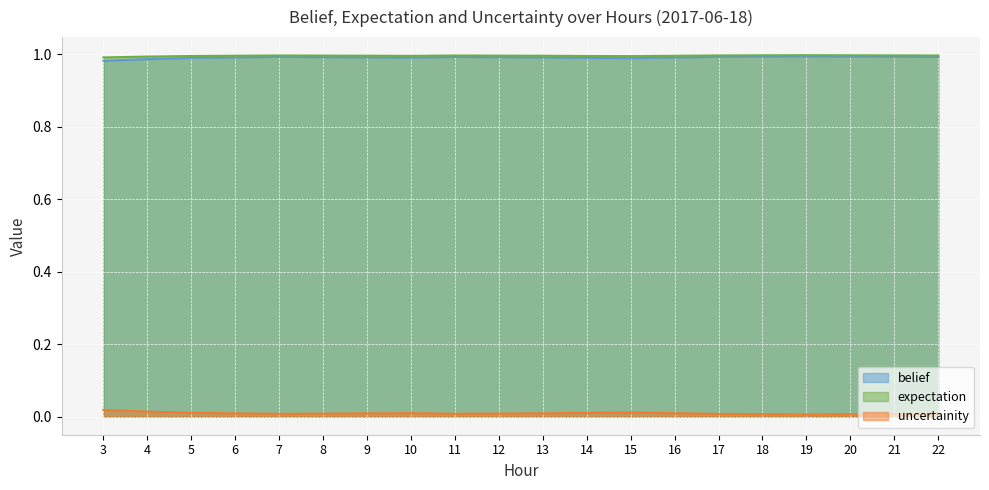

At which category is the sum across all series the highest?

19